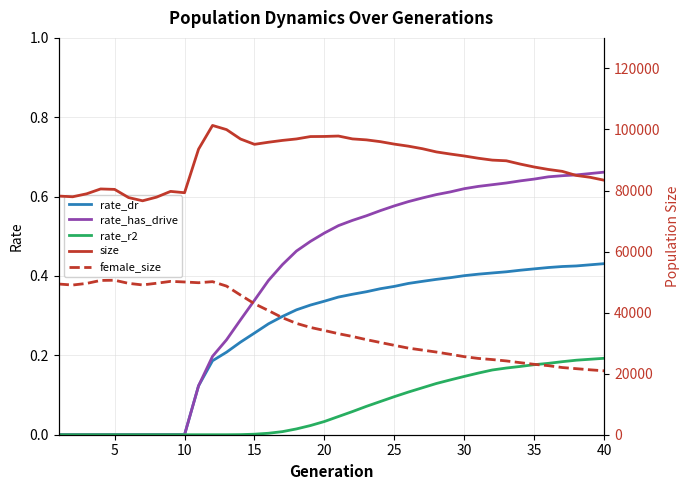

What are all the series names shown in the legend?

rate_dr, rate_has_drive, rate_r2, size, female_size